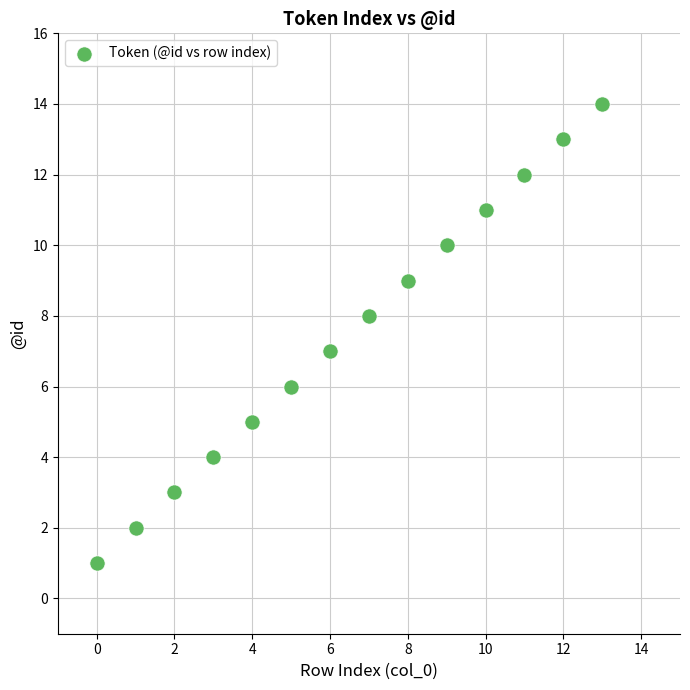

What is the range of Y values (max minus min)?

13